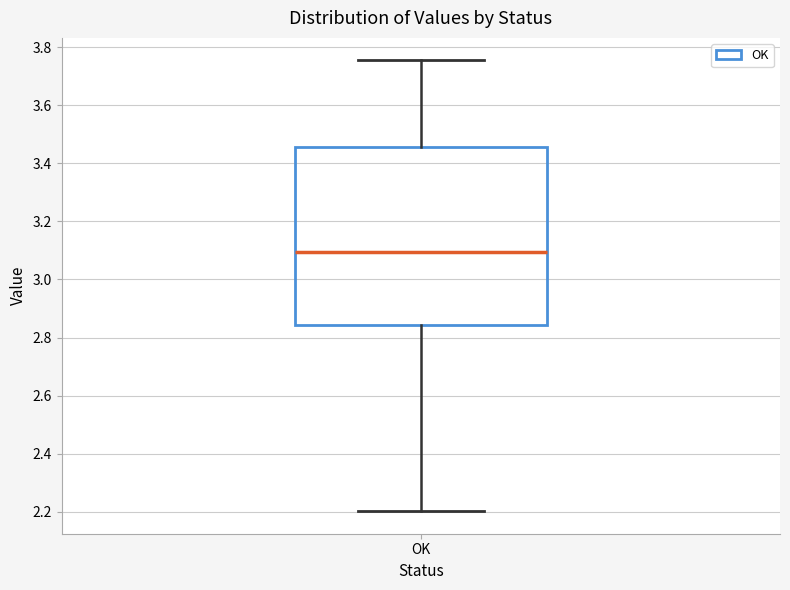

Transcribe this box plot: give where the median line is, the range the box spans, and where the two whiskers end, as read against the y-axis. The values are not printed on the chart, so give them approximately, as read against the axis.

median 3.10, box 2.84 to 3.46, whiskers 2.20 to 3.76